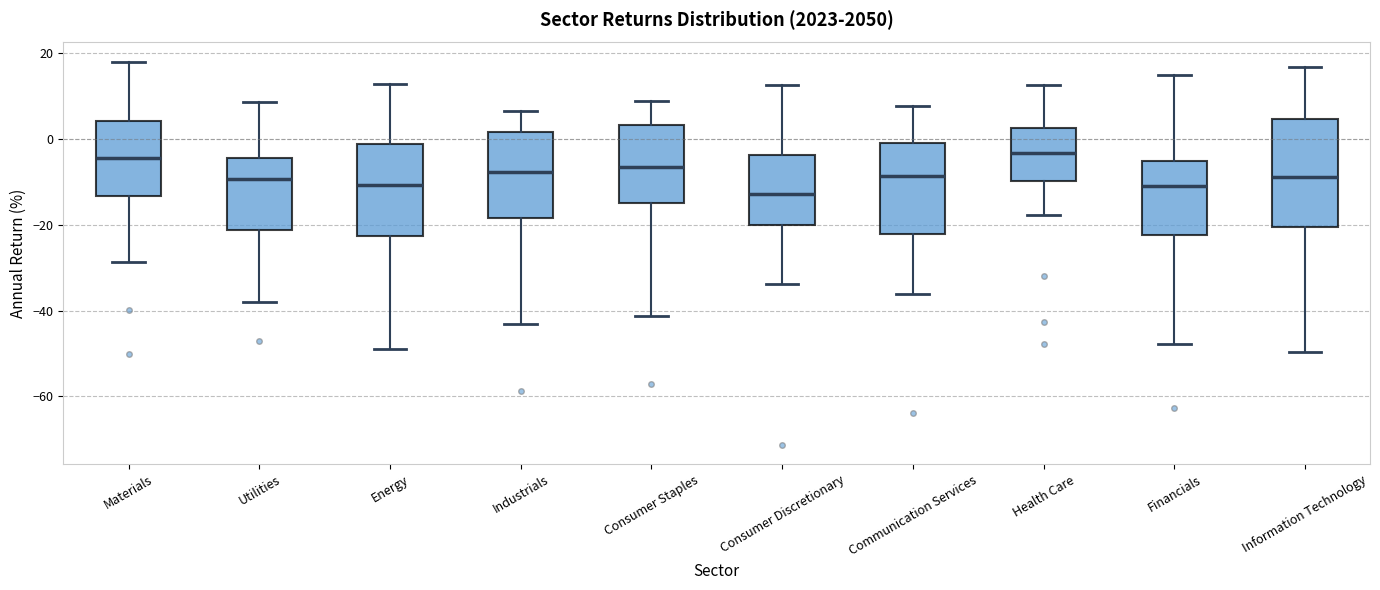

Where is the lower edge of the box for Materials on the y-axis? The values are not printed on the chart, so give them approximately, as read against the axis.

-14